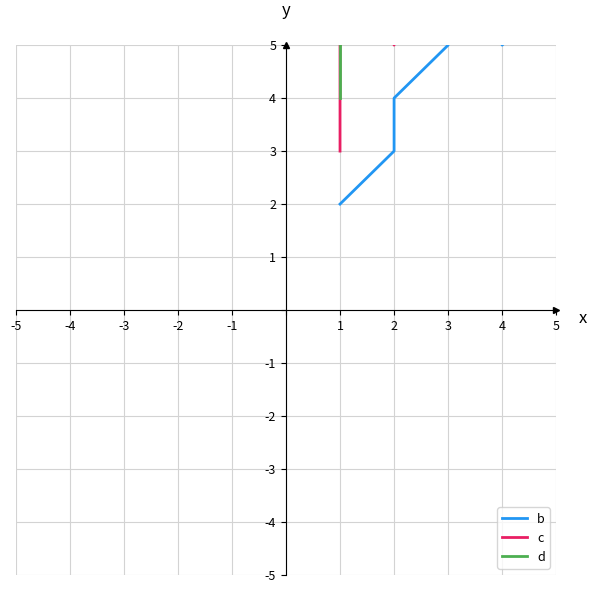

At which category is the sum across all series the highest?

3